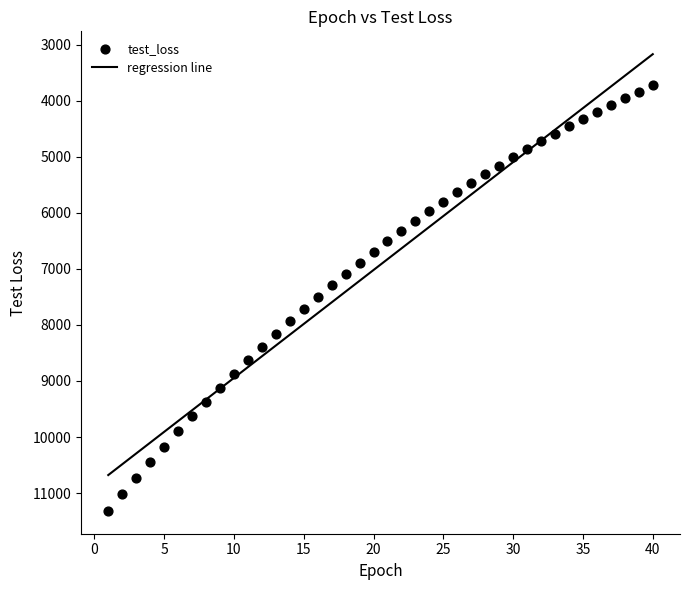

What is the range of Y values (max minus min)?

7589.6